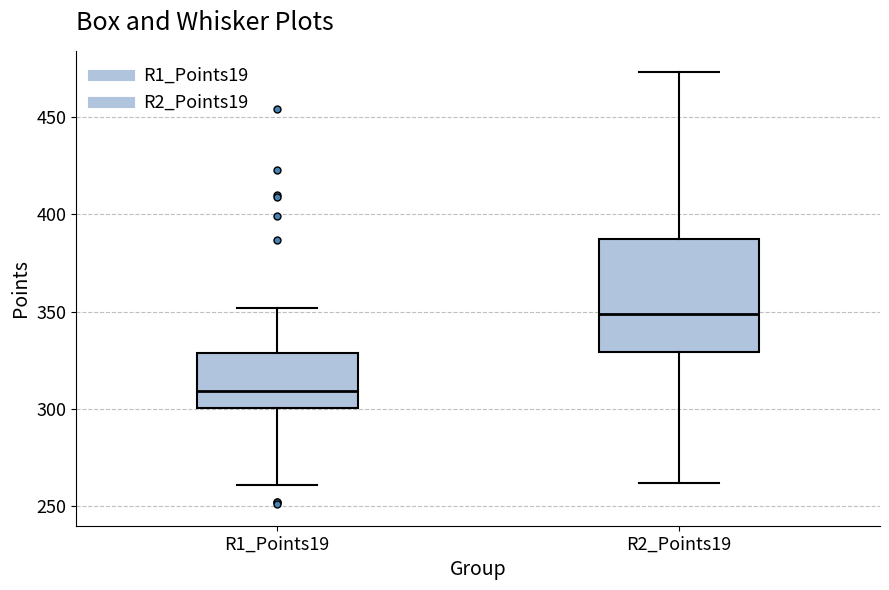

Where is the lower edge of the box for R2_Points19 on the y-axis? The values are not printed on the chart, so give them approximately, as read against the axis.

330